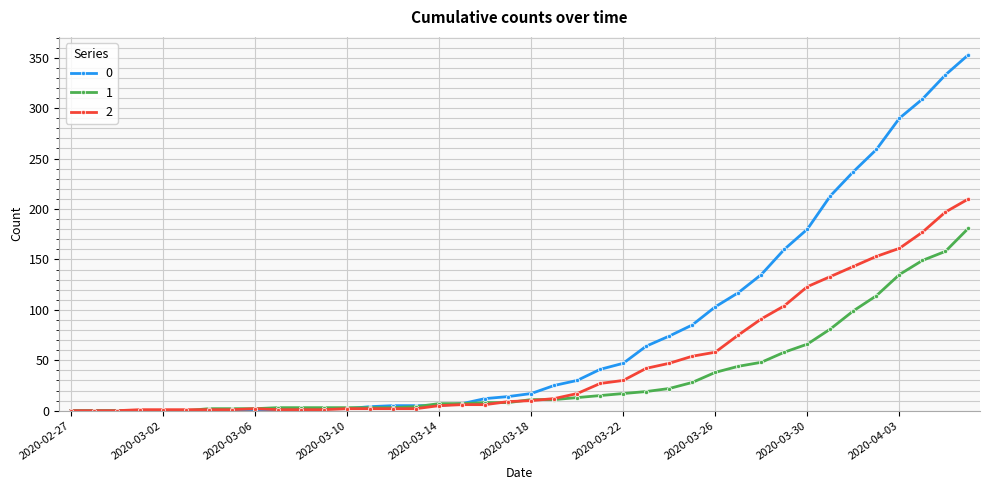

What is the maximum value shown in the chart?

353